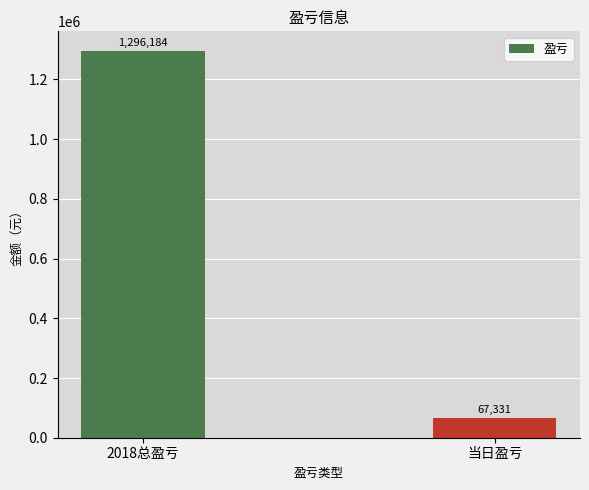

Which category has the highest value across all series?

2018总盈亏